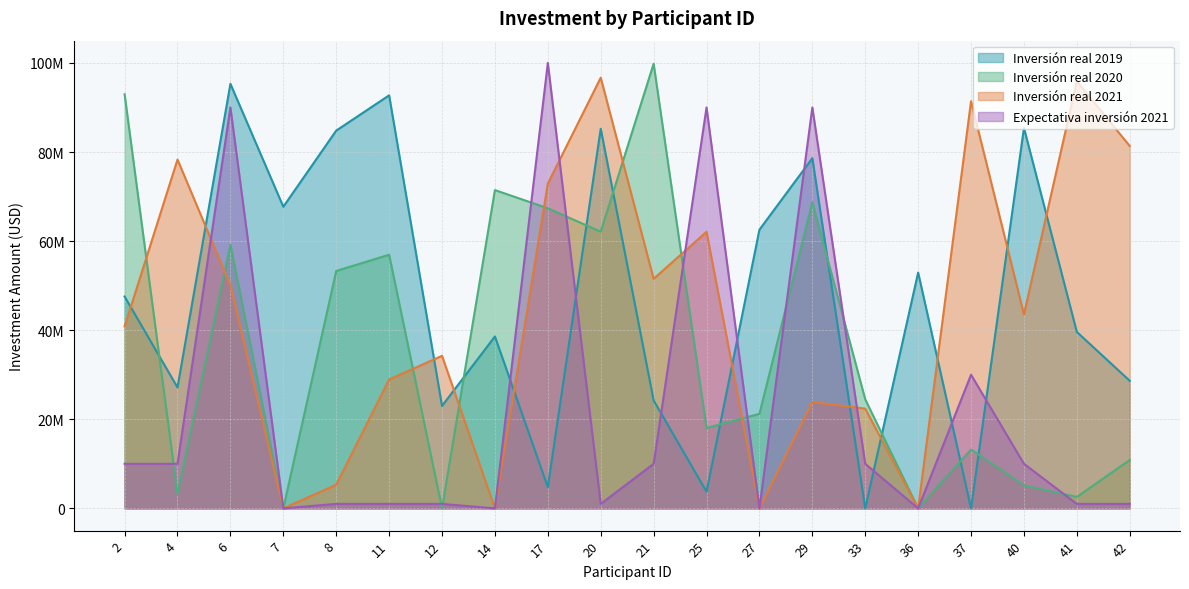

Reading left to right, what are all the values shown in this chart?

Inversión real 2019: 2=47565587	4=27143270	6=95314026	7=67714973	8=84809282	11=92726884	12=22994819	14=38593802	17=4753995	20=85228190	21=24233431	25=3738158	27=62562457	29=78613526	33=0	36=52936315	37=0	40=85417673	41=39602953	42=28637290
Inversión real 2020: 2=92963332	4=3248026	6=59142617	7=0	8=53291805	11=56939610	12=0	14=71453938	17=67375493	20=62106884	21=99819688	25=18047519	27=21224611	29=68725539	33=24476166	36=0	37=13211402	40=5161300	41=2565664	42=10860215
Inversión real 2021: 2=40848959	4=78308880	6=50075523	7=0	8=5305190	11=28926771	12=34252074	14=0	17=72903049	20=96696256	21=51531809	25=62088180	27=0	29=23888885	33=22390348	36=0	37=91413171	40=43538967	41=95899452	42=81347428
Expectativa inversión 2021: 2=10000000	4=10000000	6=90000000	7=0	8=1000000	11=1000000	12=1000000	14=0	17=100000000	20=1000000	21=10000000	25=90000000	27=0	29=90000000	33=10000000	36=0	37=30000000	40=10000000	41=1000000	42=1000000